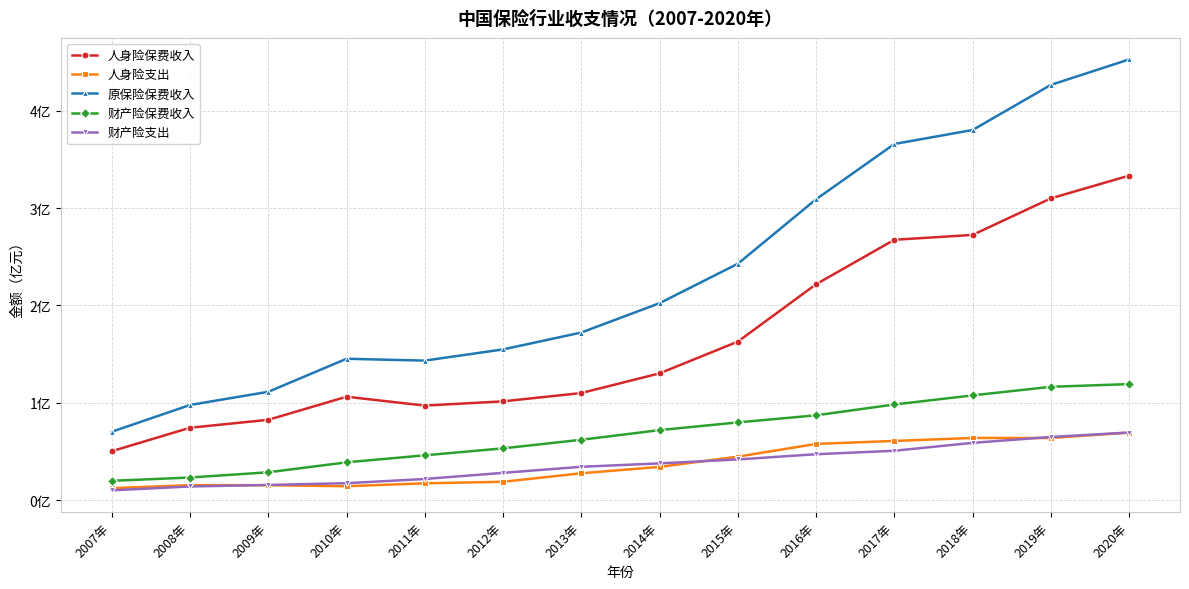

True or false: 原保险保费收入 and 财产险保费收入 intersect in this chart.

False